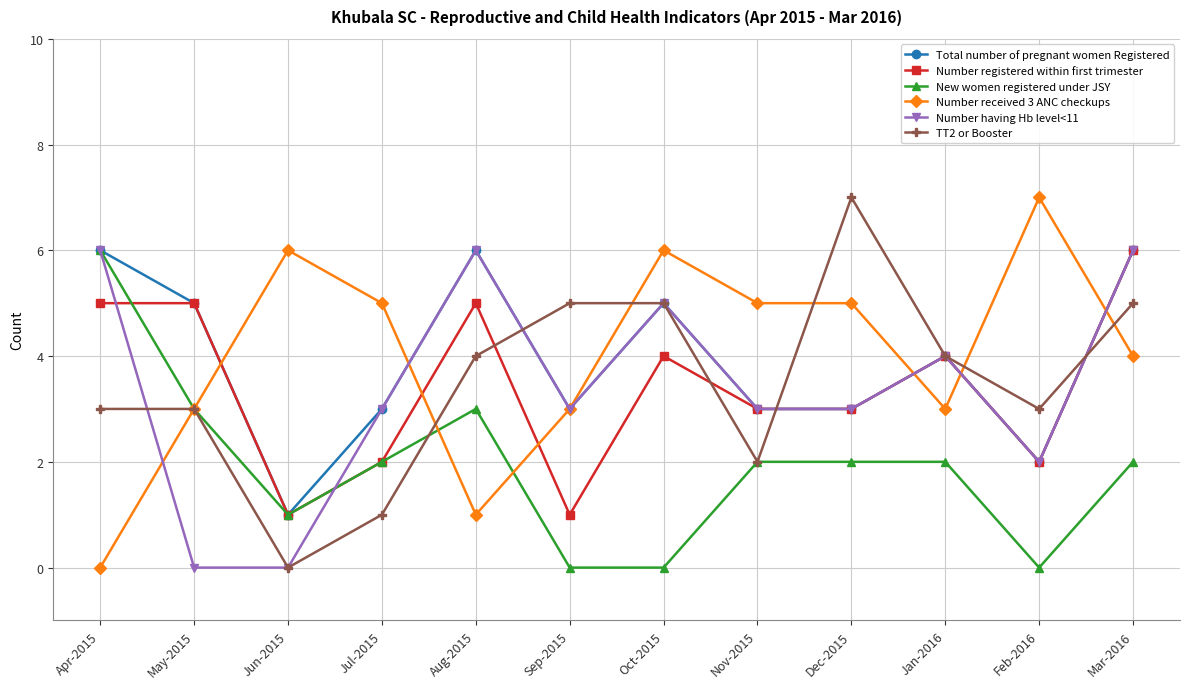

The Total number of pregnant women Registered series shows 6 at Mar-2016. True or false?

True